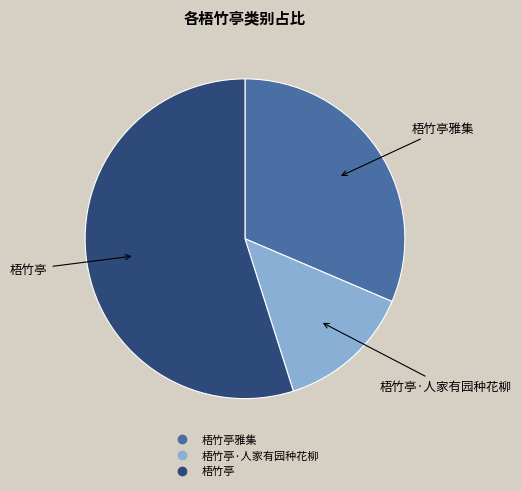

How many slices are in this pie chart?

3